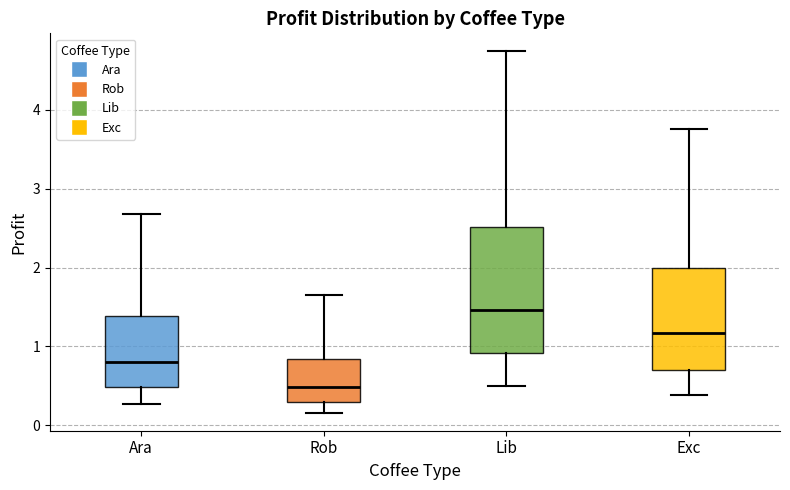

Reading left to right, read every box against the y-axis: the position of its median line, the range the box covers, and the ends of its whiskers. The values are not printed on the chart, so give them approximately, as read against the axis.

Ara: median 0.8, box 0.5 to 1.4, whiskers 0.3 to 2.7
Rob: median 0.5, box 0.3 to 0.8, whiskers 0.2 to 1.6
Lib: median 1.5, box 0.9 to 2.5, whiskers 0.5 to 4.7
Exc: median 1.2, box 0.7 to 2.0, whiskers 0.4 to 3.8